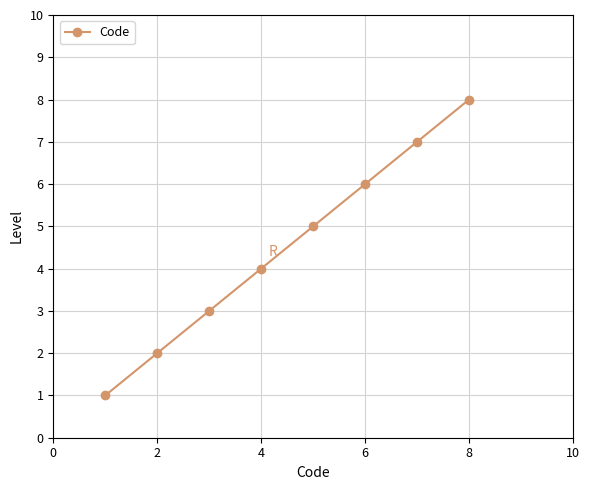

What is the maximum value shown in the chart?

8